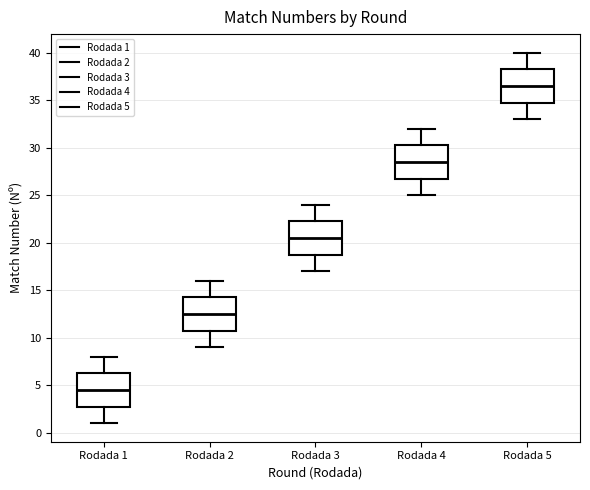

Where is the upper edge of the box for Rodada 3 on the y-axis? The values are not printed on the chart, so give them approximately, as read against the axis.

22.5